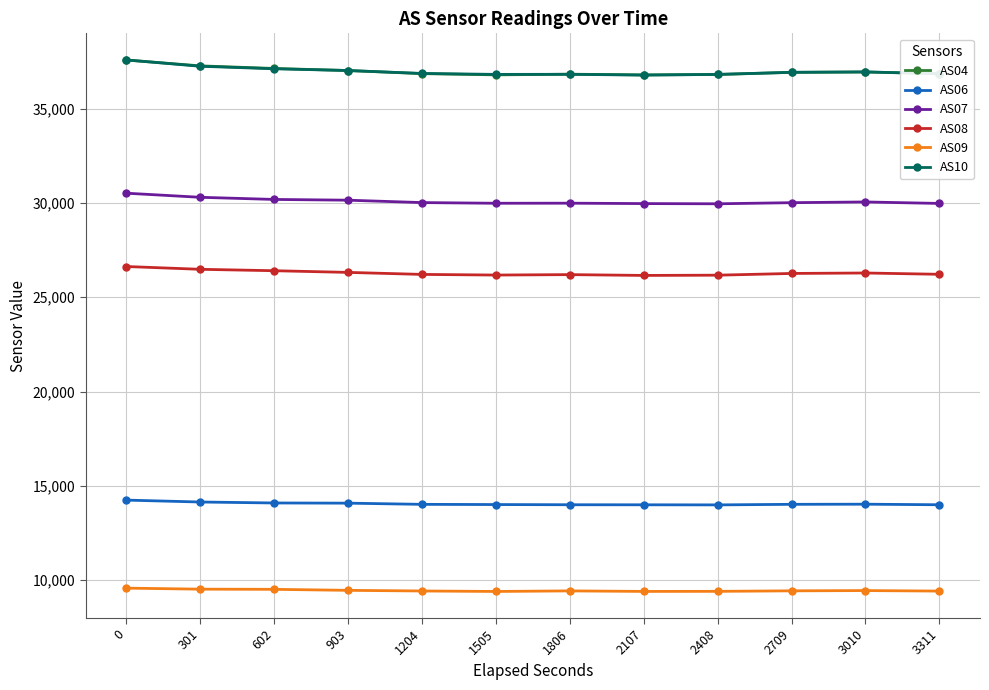

What is the difference between the highest and lowest values at 3311?

27451